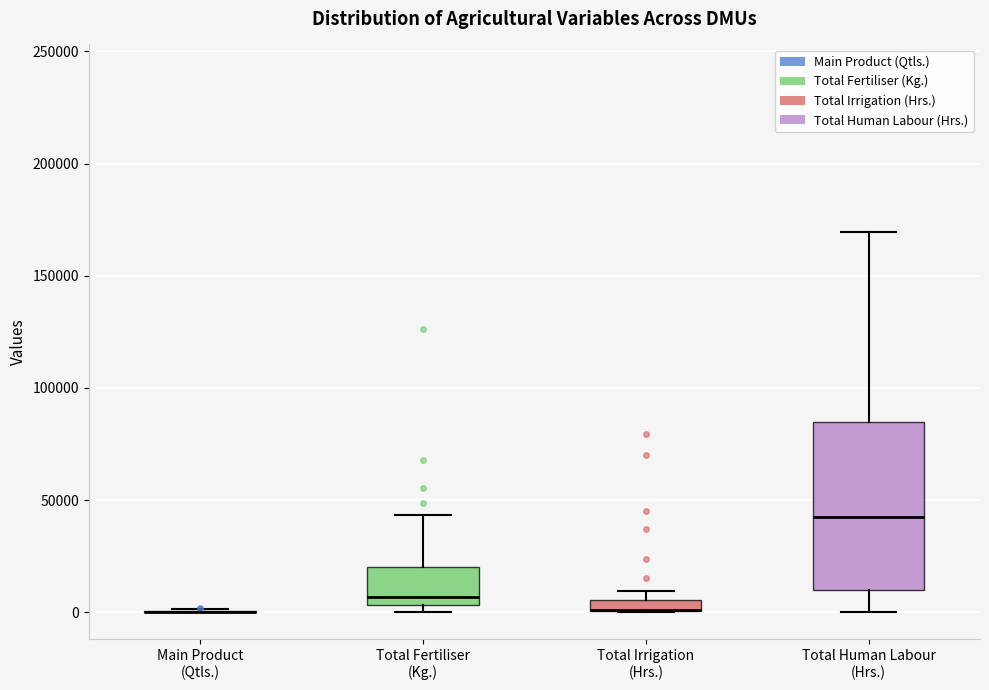

Comparing the boxes themselves (not the whiskers), which one is the tallest?

Total Human Labour (Hrs.)